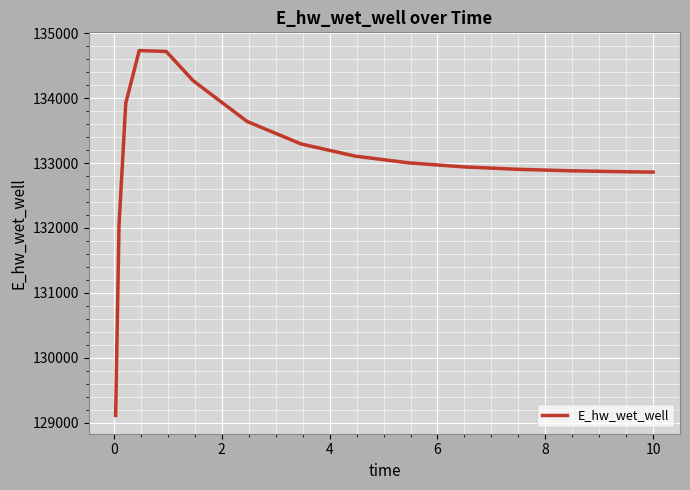

What is the difference between the maximum and minimum values?

5623.9